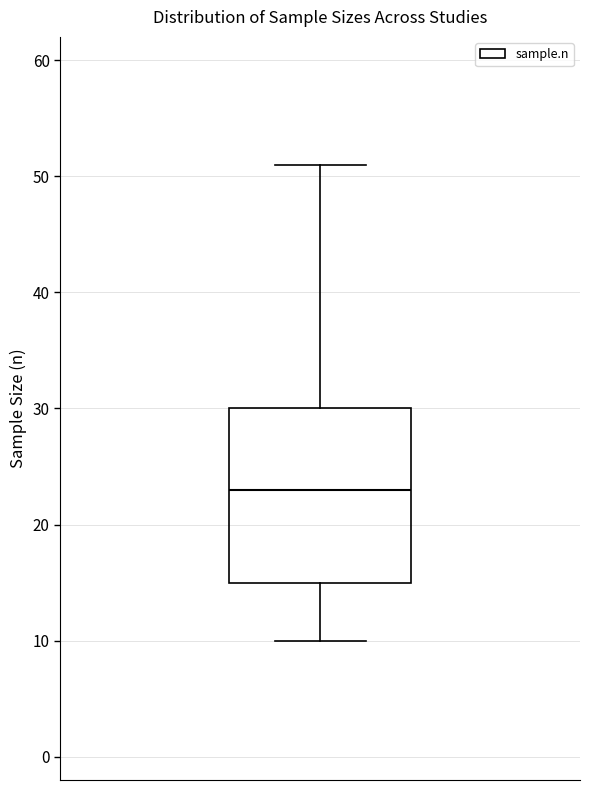

Where does the upper whisker of the box end on the y-axis? The values are not printed on the chart, so give them approximately, as read against the axis.

51